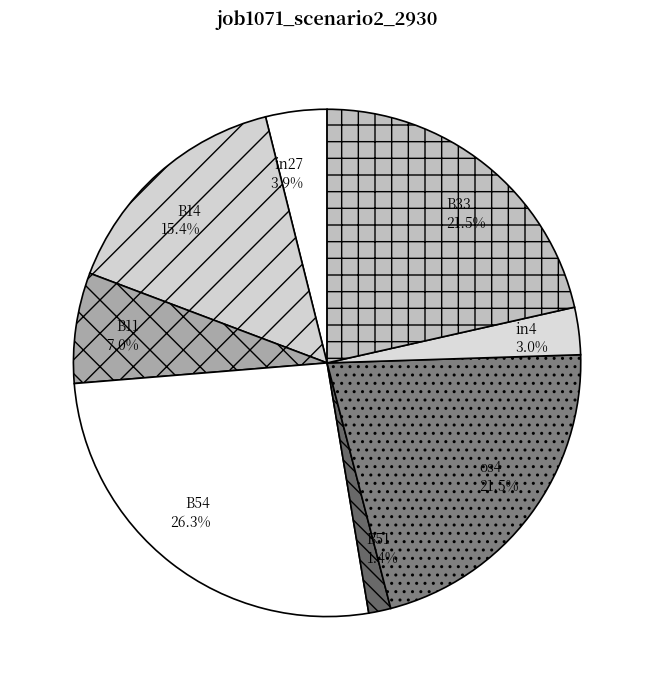

To the nearest percent, what portion does B14 represent?

15%